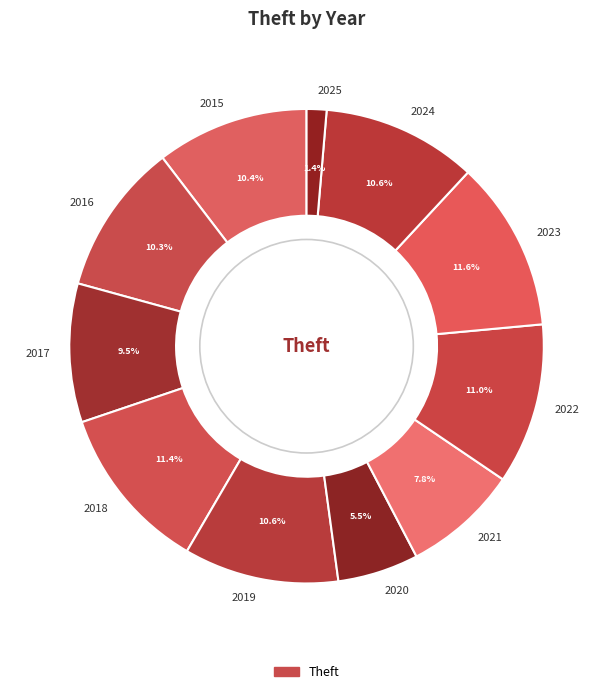

Is it true that 2025 is 11% of the pie?

False